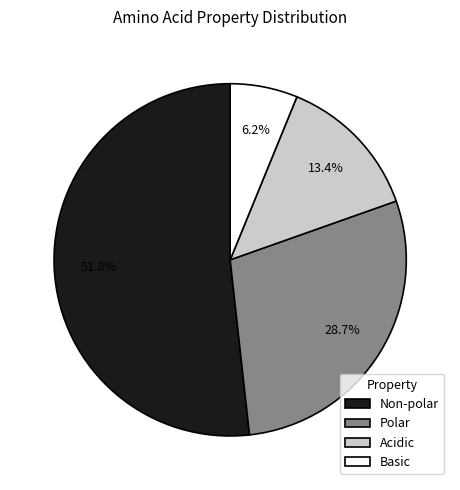

Does Non-polar represent more than half of the total?

Yes